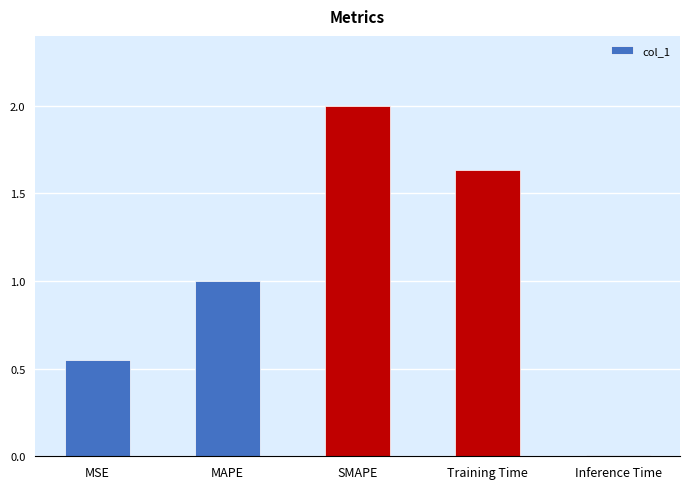

What is the label of the 5th bar from the right?

MSE